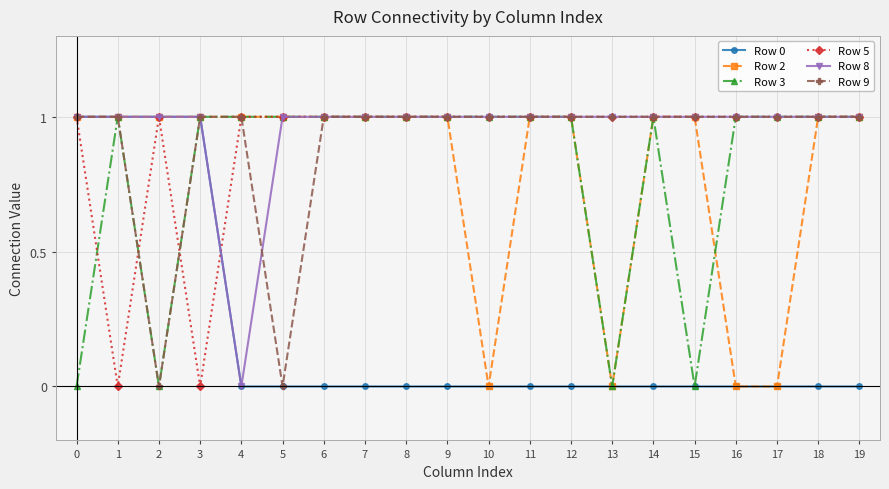

Does the chart have visible grid lines?

Yes